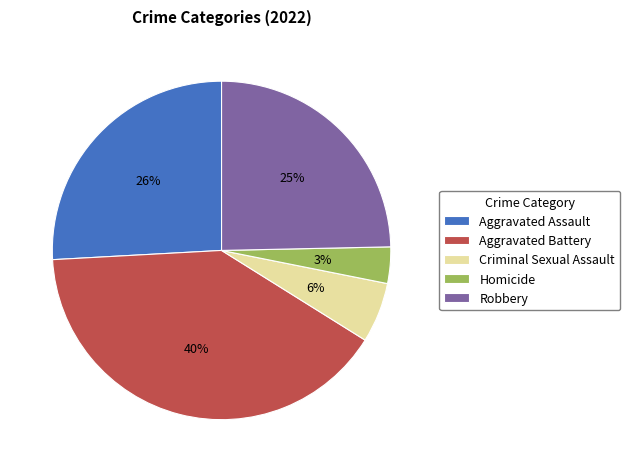

What is the smallest slice in the pie chart?

Homicide